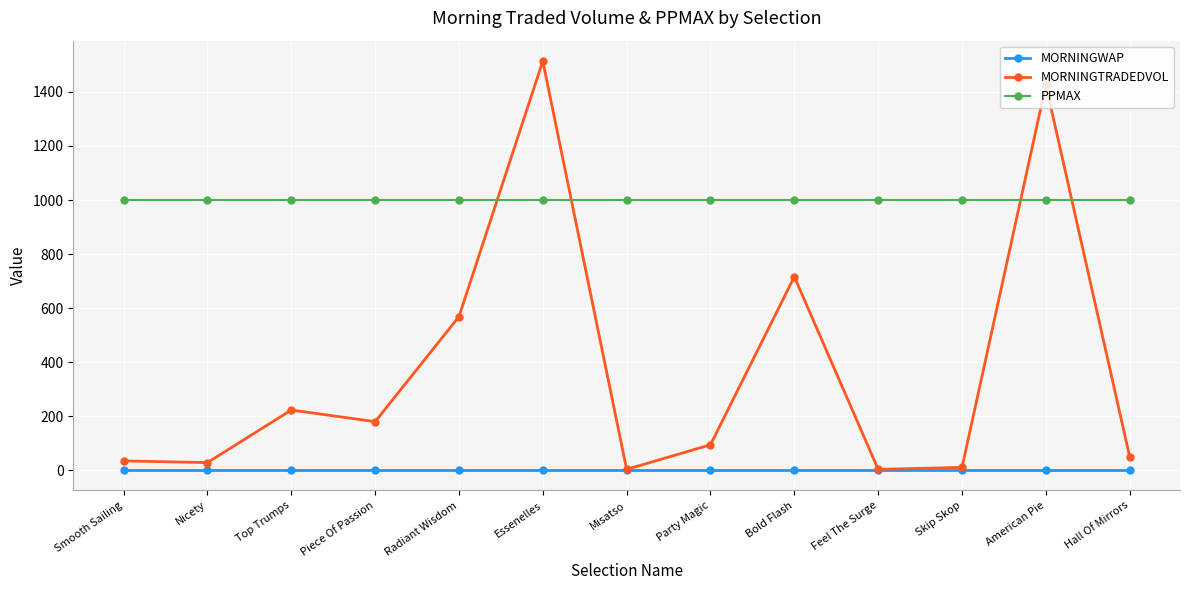

Which series changed the most between Bold Flash and Feel The Surge?

MORNINGTRADEDVOL